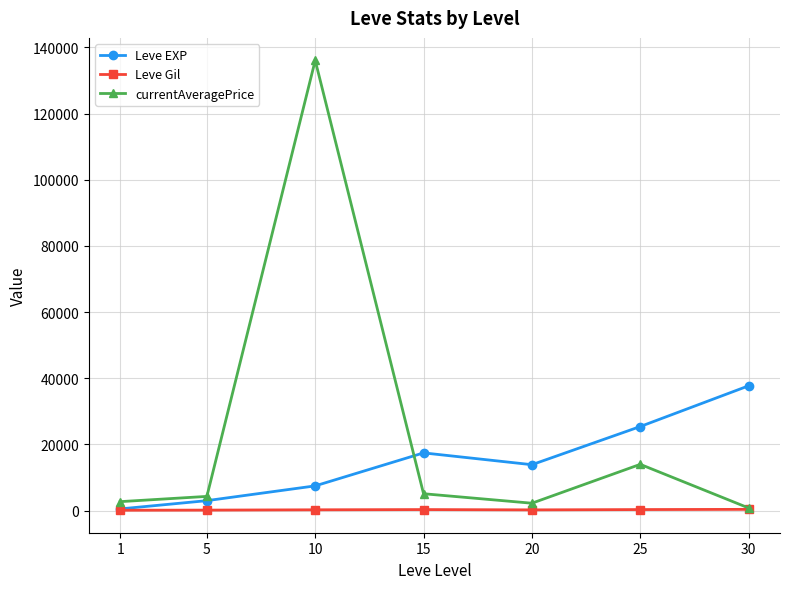

What is the value of the currentAveragePrice point at the 3rd from the left?

136079.7